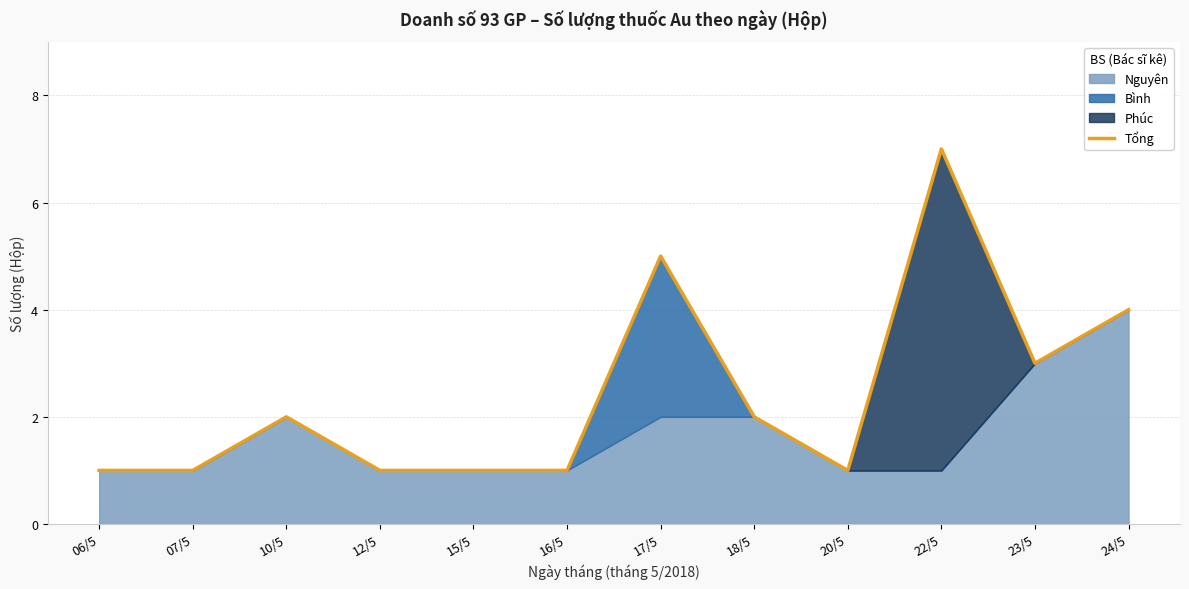

At which category does the chart reach its peak across all series?

22/5